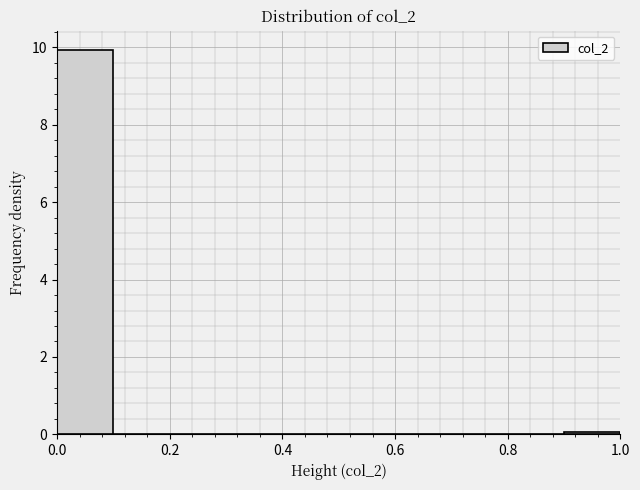

What is the height of the bar covering 0.0 to 0.1 on the x-axis? The values are not printed on the chart, so give them approximately, as read against the axis.

10